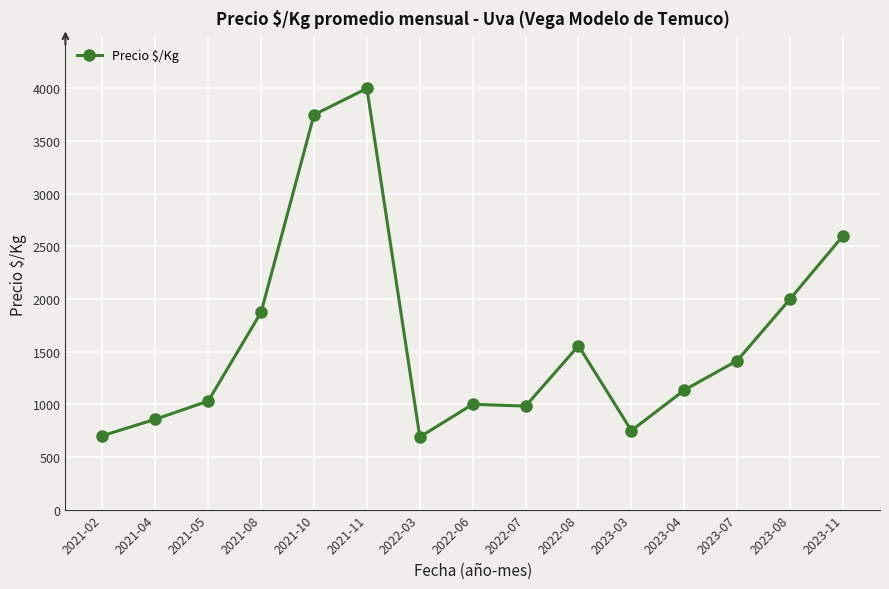

Where is the first local maximum?

2021-11